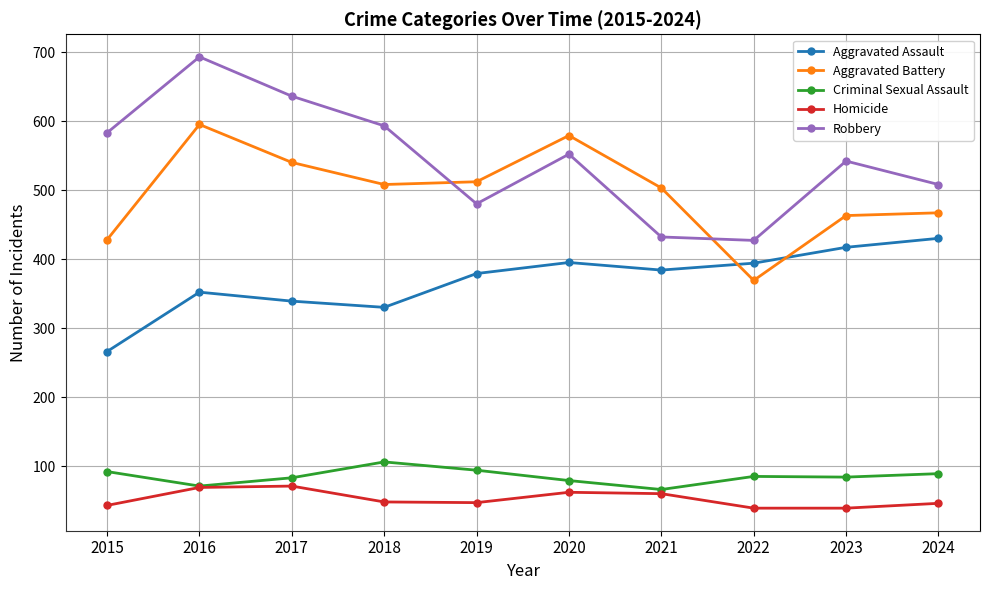

Is it true that Robbery equals 427 at 2022?

True